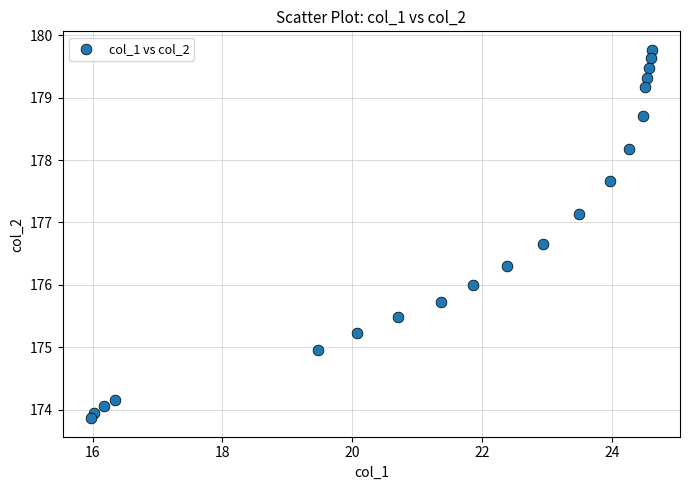

What is the range of X values (max minus min)?

8.7